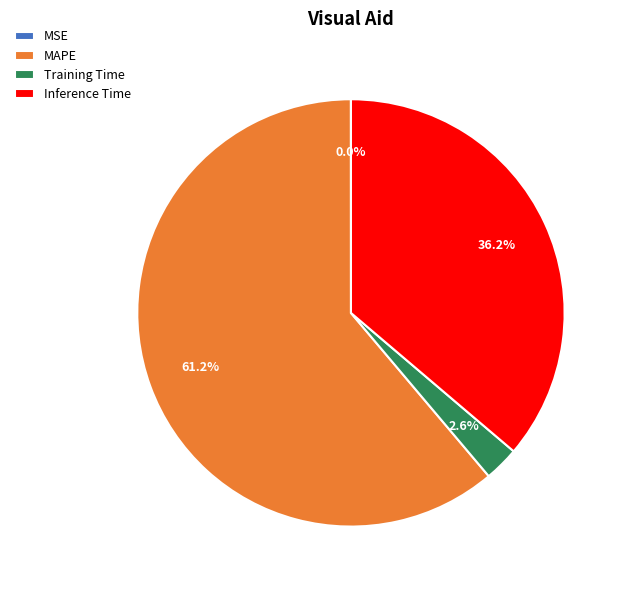

Between Training Time and Inference Time, which is larger?

Inference Time